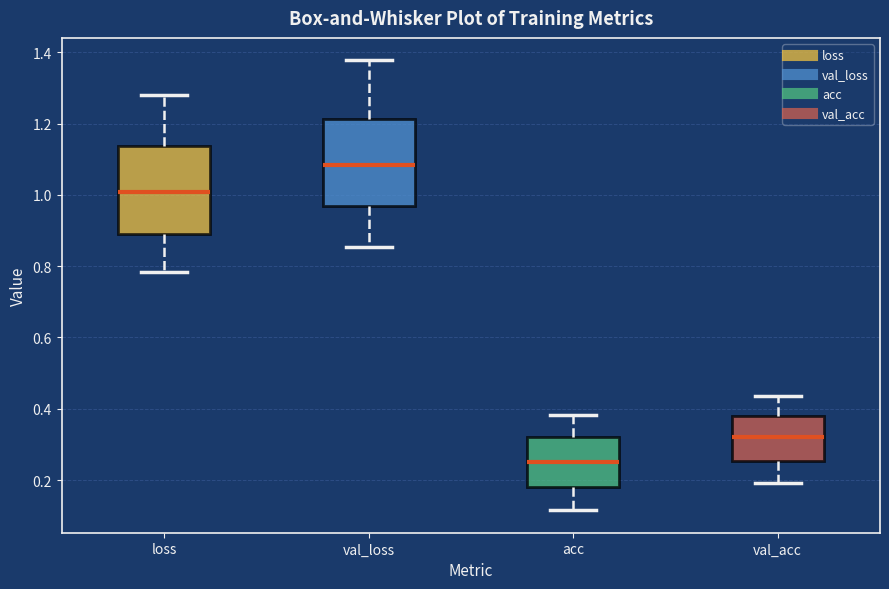

Which box's median line is the lowest?

acc